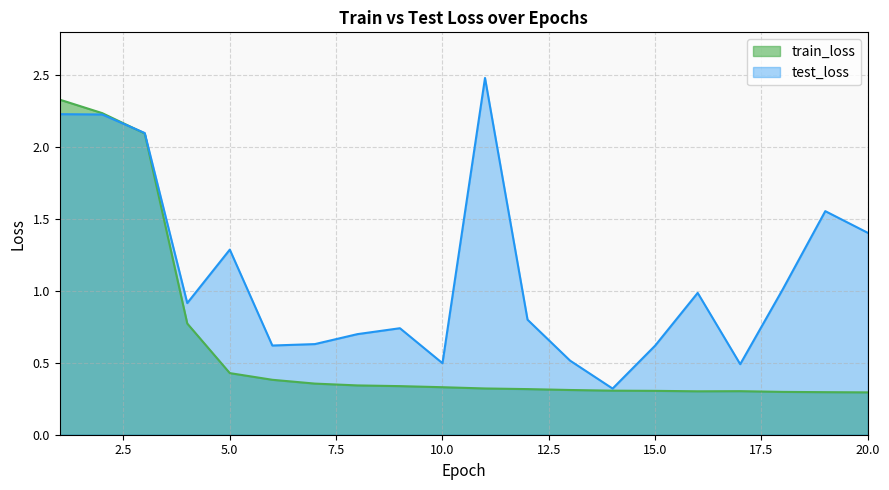

Is the value of train_loss at 8 greater than the value of test_loss at 15?

No